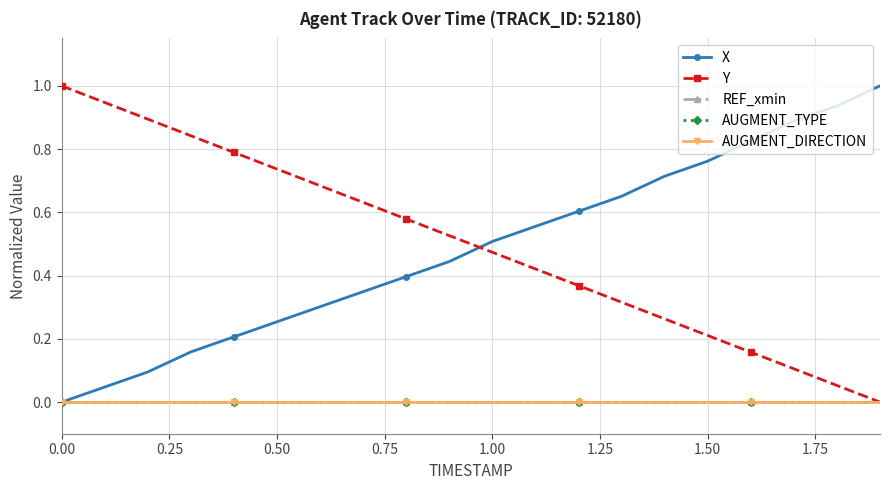

Does the chart have visible grid lines?

Yes